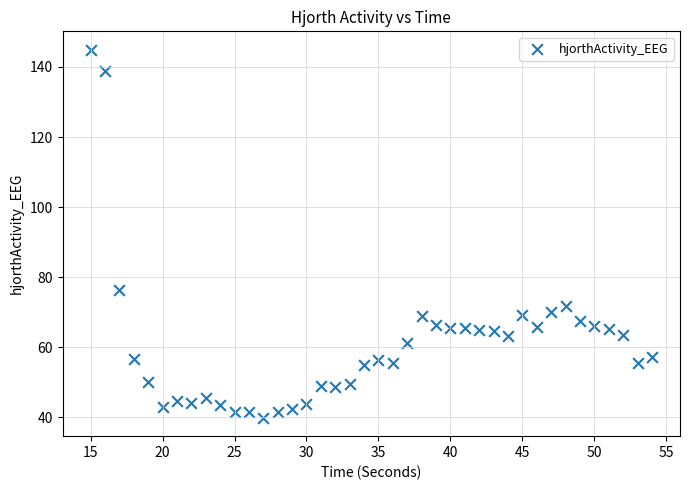

What Y value in the scatter plot is closest to 92?

76.3